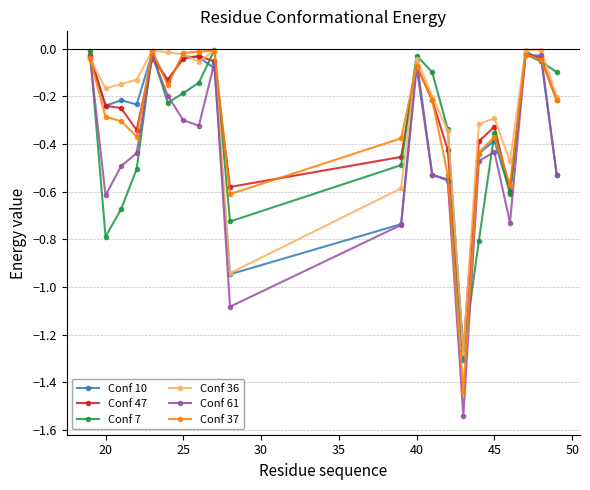

Which series has the largest range (max minus min)?

Conf 61